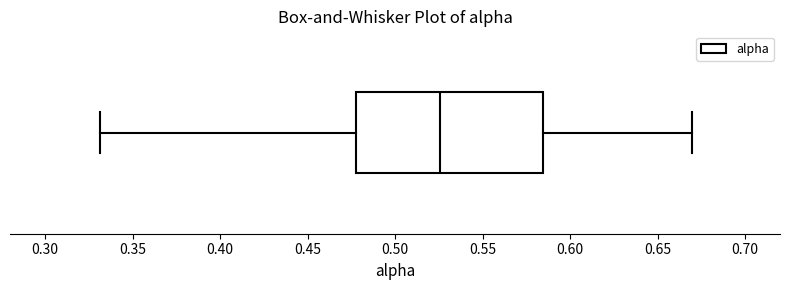

Where is the left edge of the box on the x-axis? The values are not printed on the chart, so give them approximately, as read against the axis.

0.480